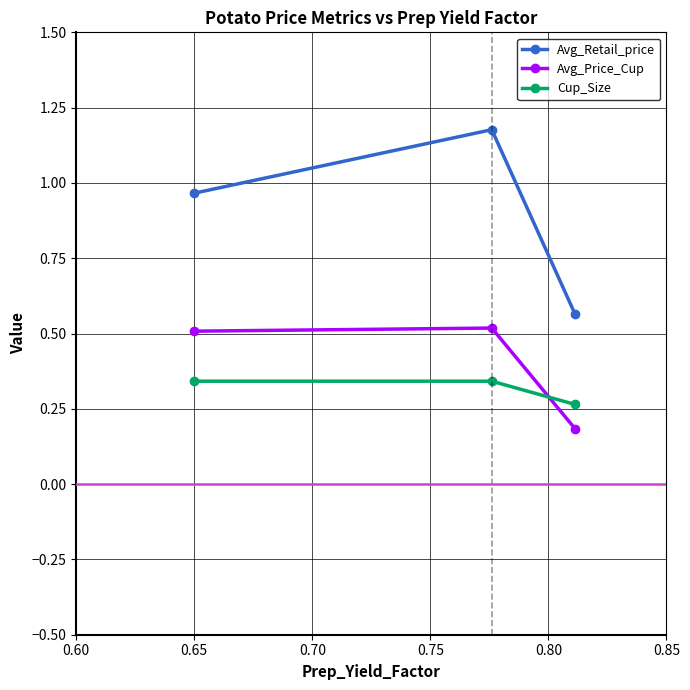

Which series has the widest spread of values?

Avg_Retail_price